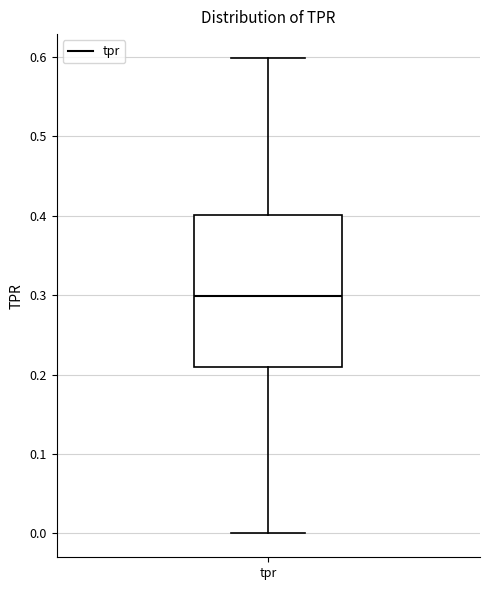

Transcribe this box plot: give where the median line is, the range the box spans, and where the two whiskers end, as read against the y-axis. The values are not printed on the chart, so give them approximately, as read against the axis.

median 0.30, box 0.21 to 0.40, whiskers 0.00 to 0.60